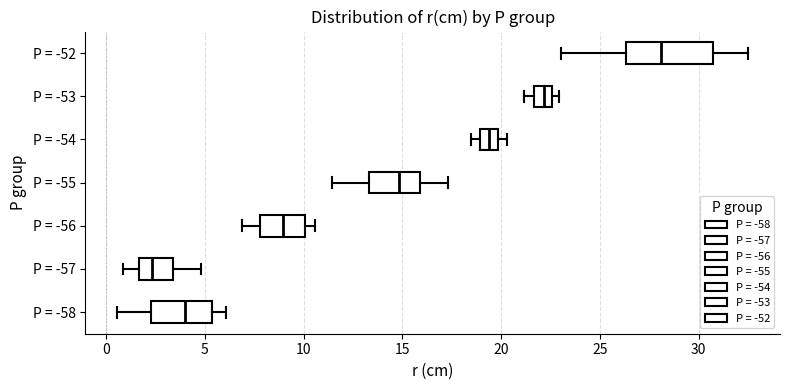

Which box's median line is the furthest to the right?

P = -52